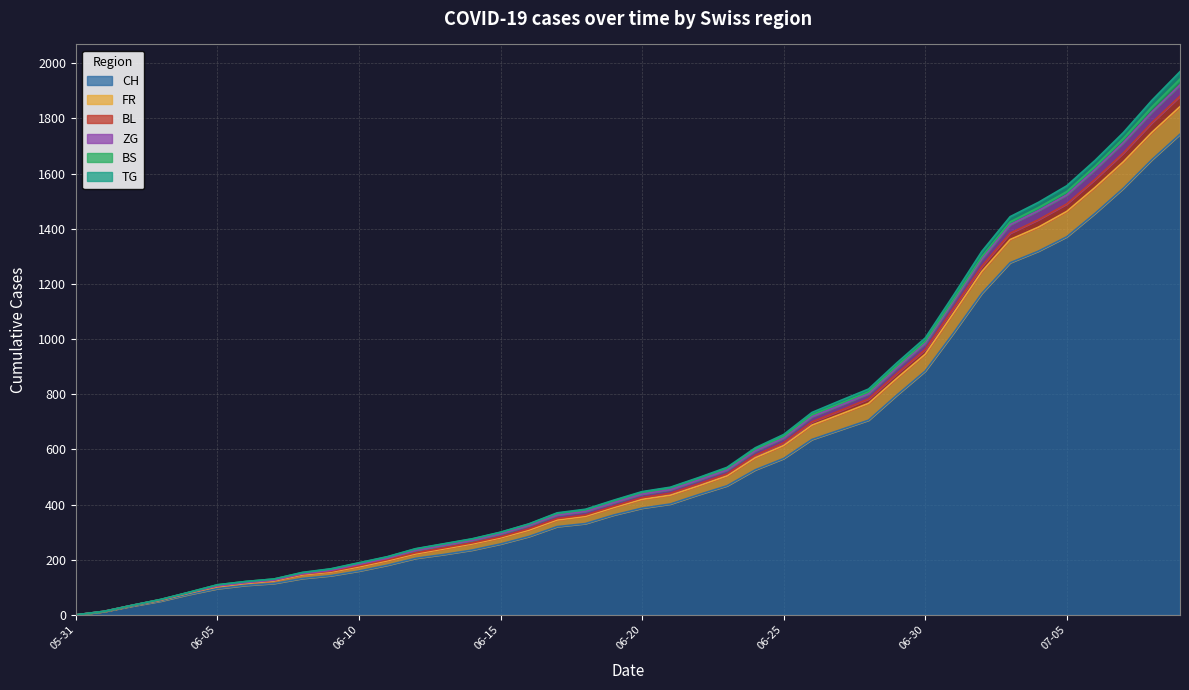

Does the chart have visible grid lines?

Yes